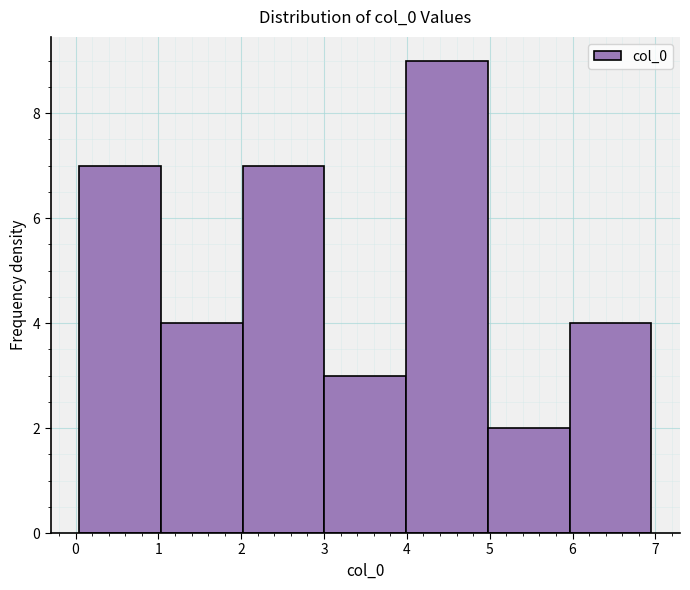

Which range on the x-axis has the tallest bar?

4 to 5